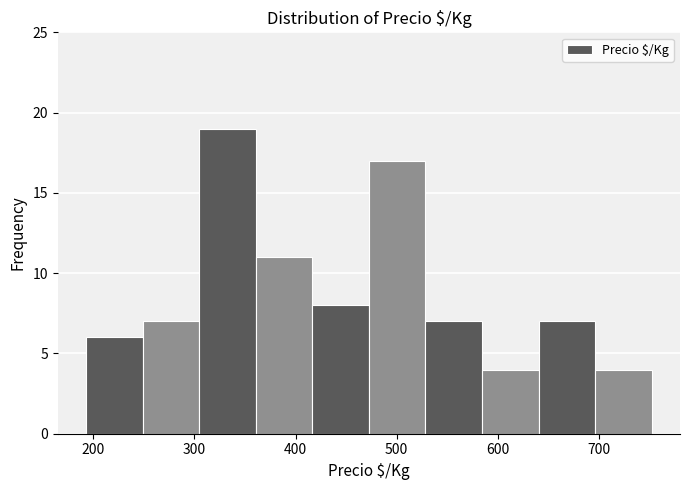

Reading left to right, list every bar in this chart as the range it spans on the x-axis followed by its height. Neither the bar edges nor the heights are printed on the chart, so give them approximately, as read against the axes.

190 to 250: 6
250 to 300: 7
300 to 360: 19
360 to 420: 11
420 to 470: 8
470 to 530: 17
530 to 580: 7
580 to 640: 4
640 to 700: 7
700 to 750: 4